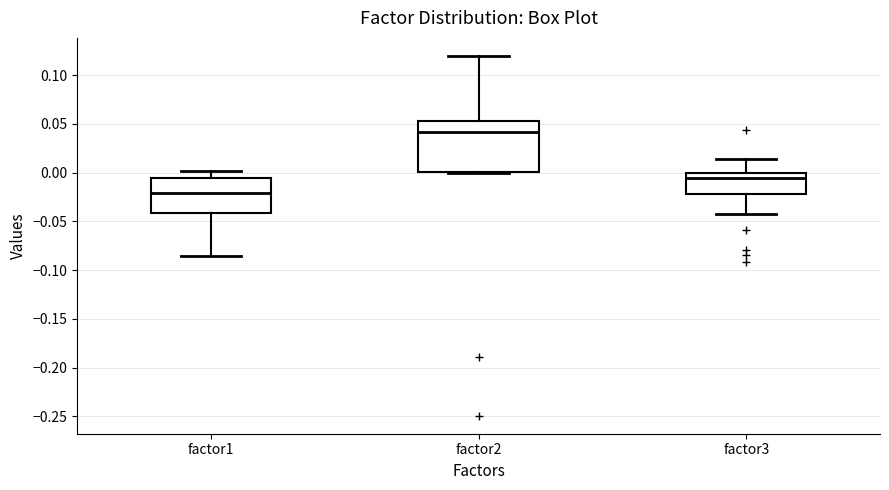

Which box has the lowest median line?

factor1